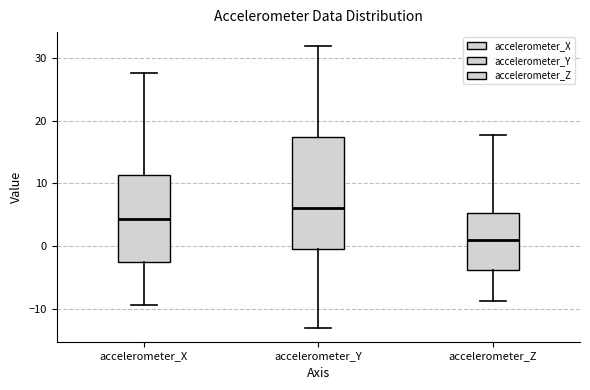

Reading left to right, read every box against the y-axis: the position of its median line, the range the box covers, and the ends of its whiskers. The values are not printed on the chart, so give them approximately, as read against the axis.

accelerometer_X: median 4, box -3 to 11, whiskers -9 to 28
accelerometer_Y: median 6, box 0 to 17, whiskers -13 to 32
accelerometer_Z: median 1, box -4 to 5, whiskers -9 to 18